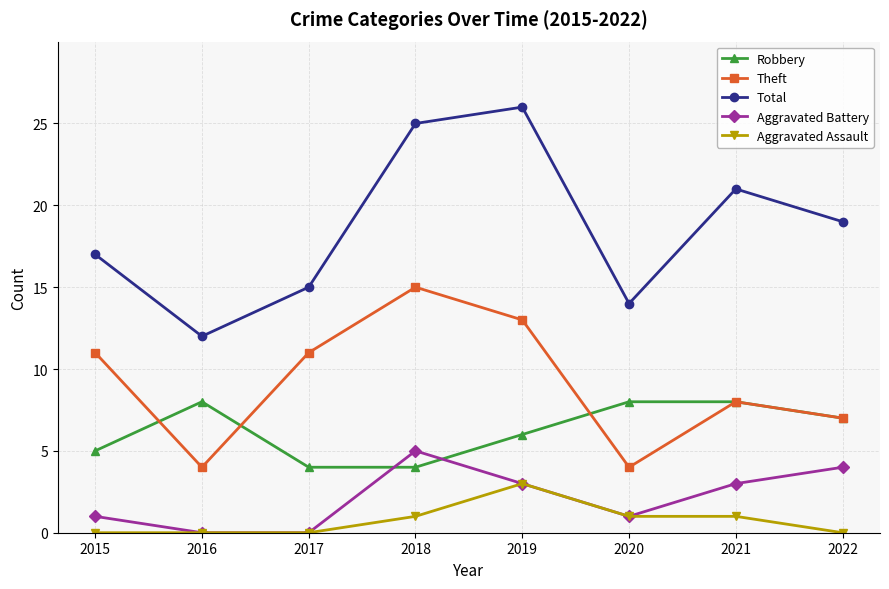

How many distinct data groups are displayed?

5